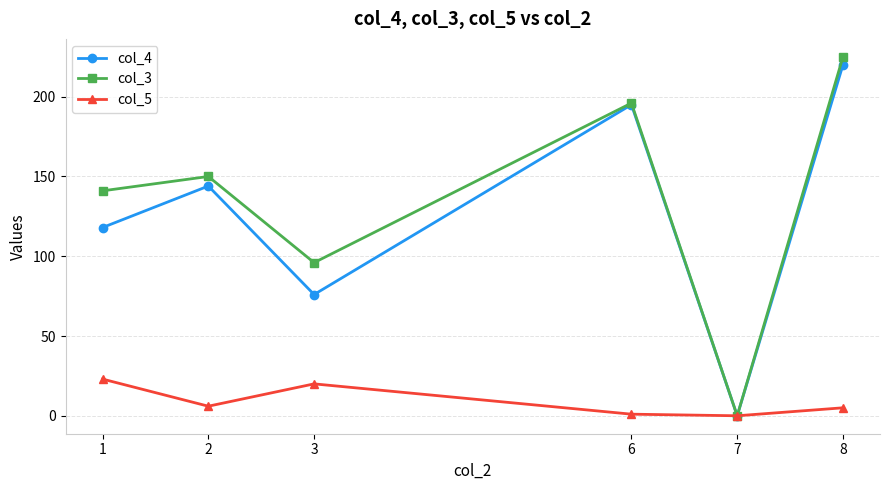

The col_5 series shows 0 at 7. True or false?

True